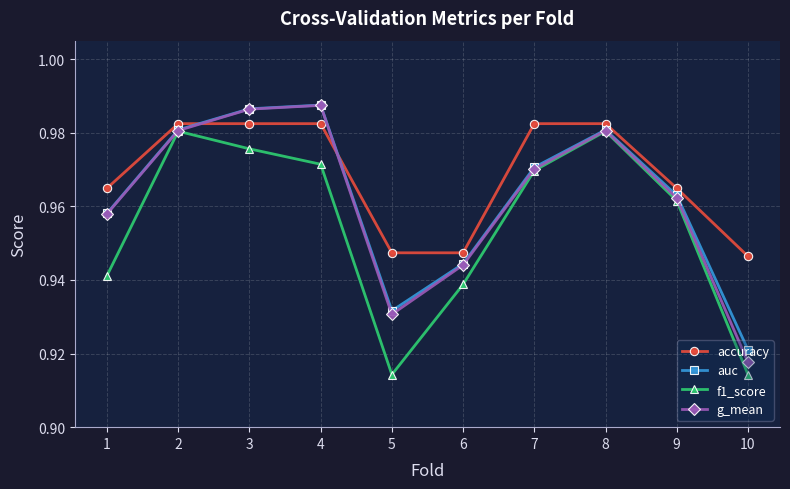

Which series changed the most between 3 and 5?

f1_score